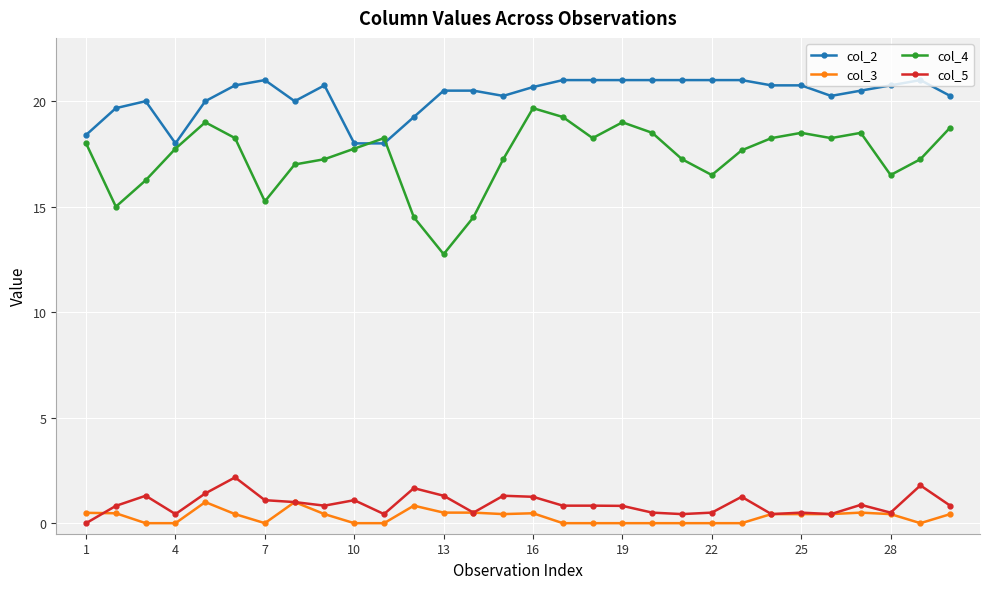

Which series has the largest total across all categories?

col_2